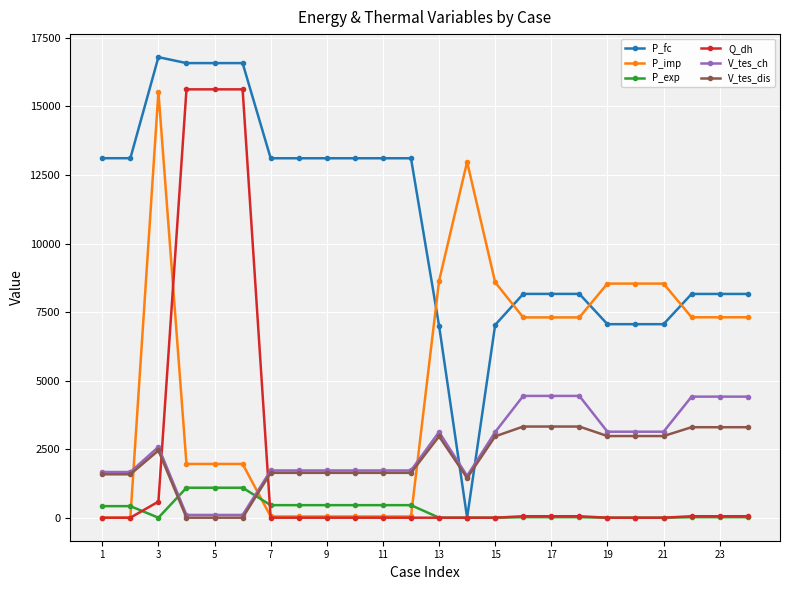

How many data points in V_tes_ch are less than 2581?

12